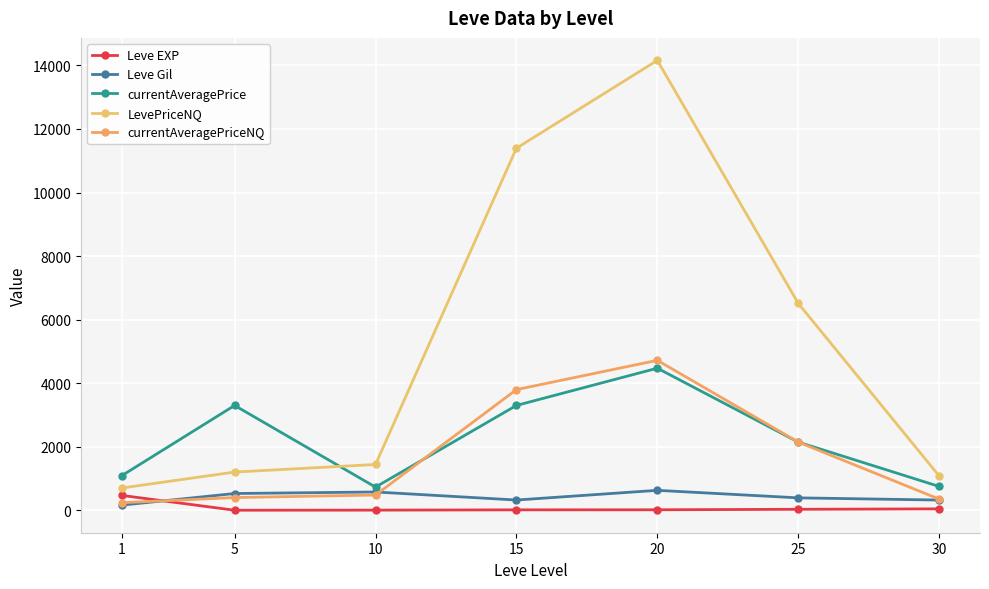

True or false: currentAveragePriceNQ and LevePriceNQ intersect in this chart.

False